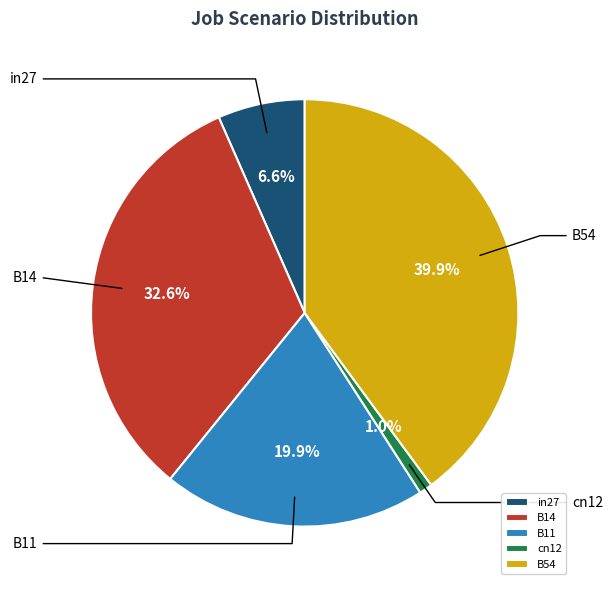

Does B14 represent more than half of the total?

No